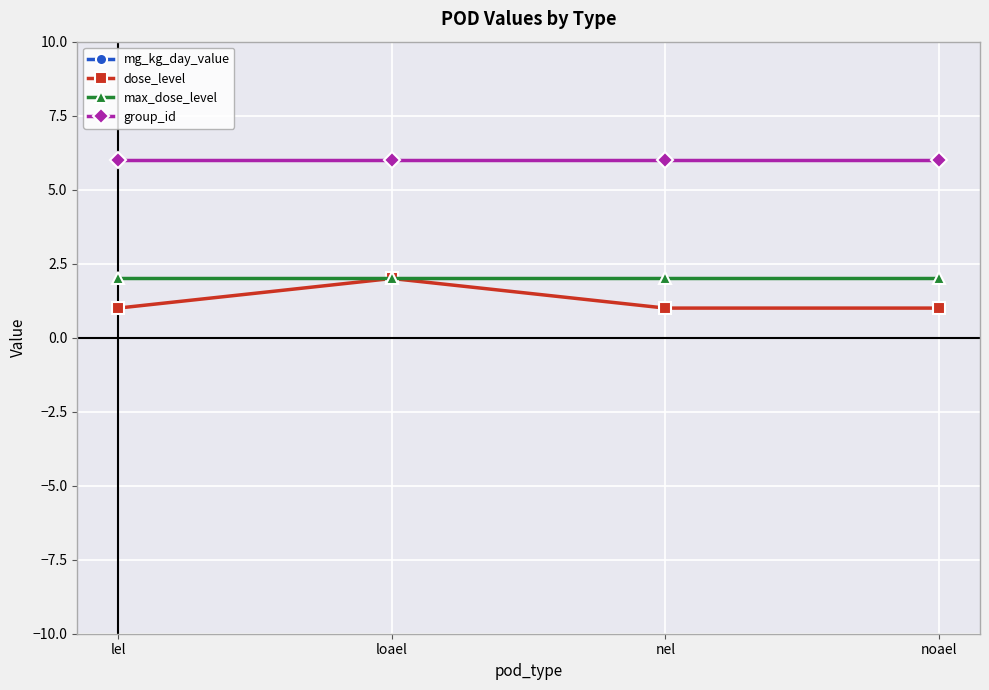

What are all the series names shown in the legend?

mg_kg_day_value, dose_level, max_dose_level, group_id